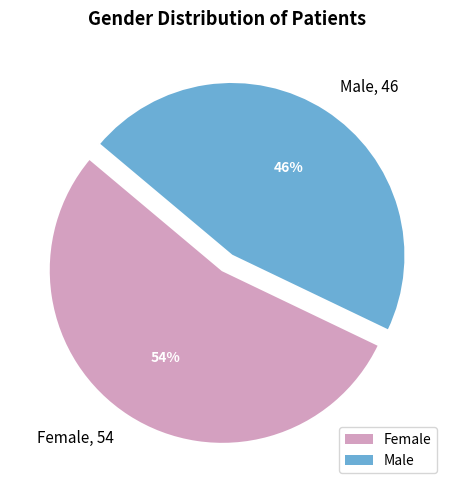

Which slice is the largest?

Female